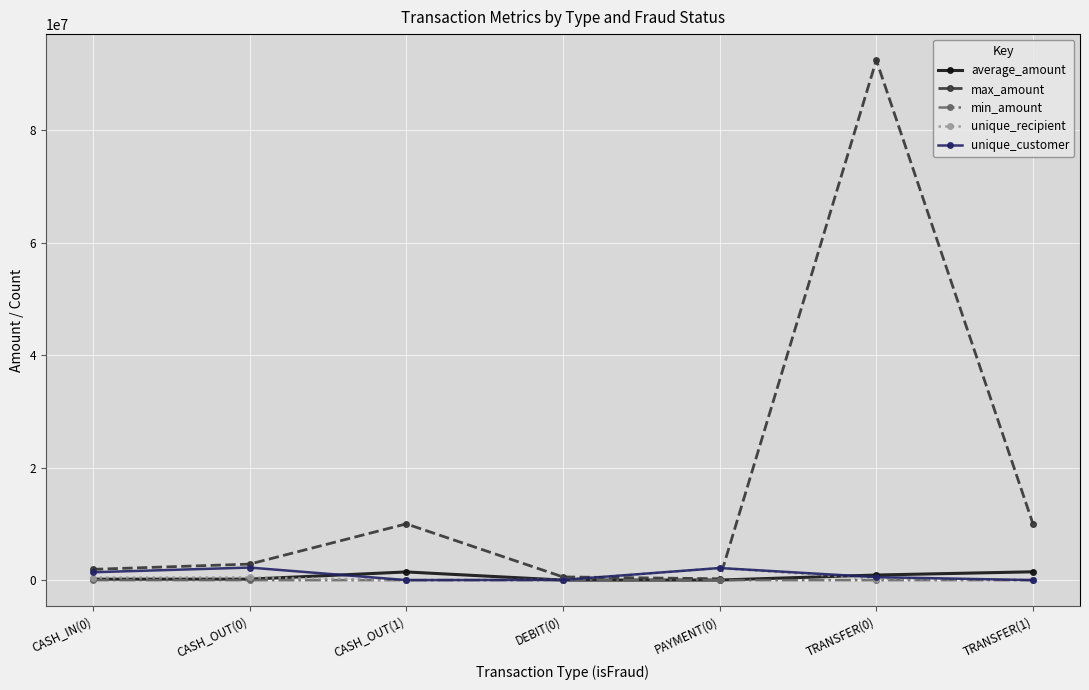

What is the lowest value of the unique_recipient series?

4091.0